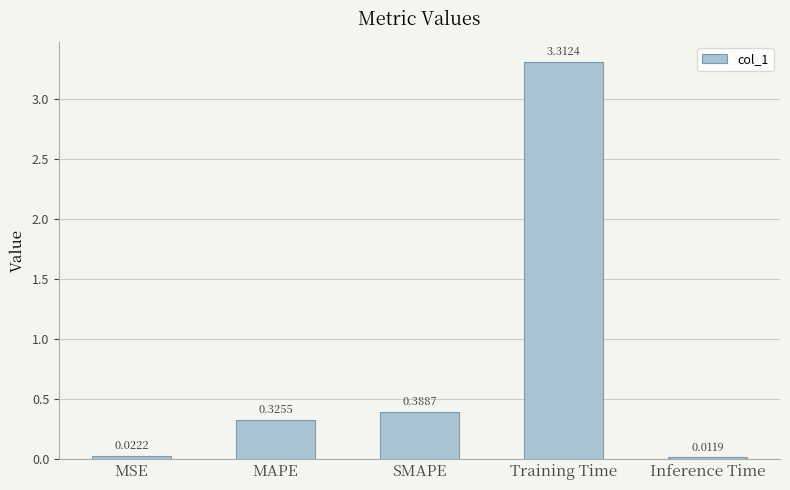

What is the average value?

0.8